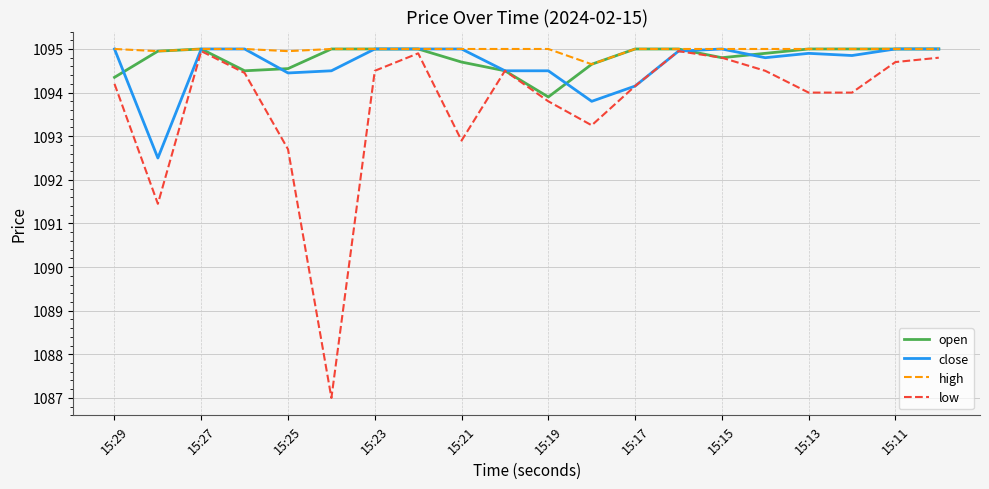

What is the smallest value displayed?

1087.0